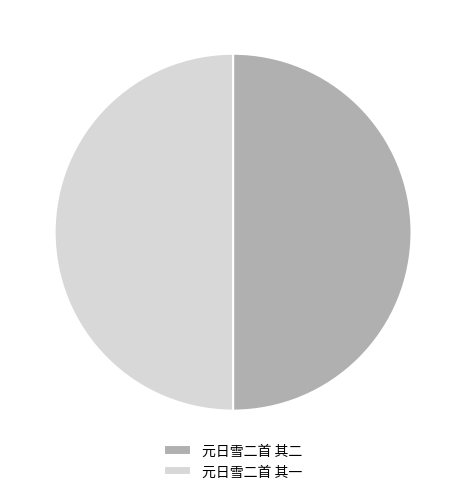

Do 元日雪二首 其一 and 元日雪二首 其二 together represent more than half of the pie?

Yes